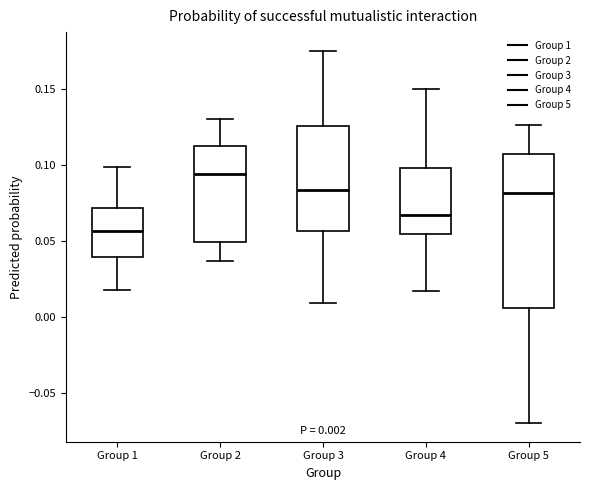

Which box's median line is the lowest?

Group 1